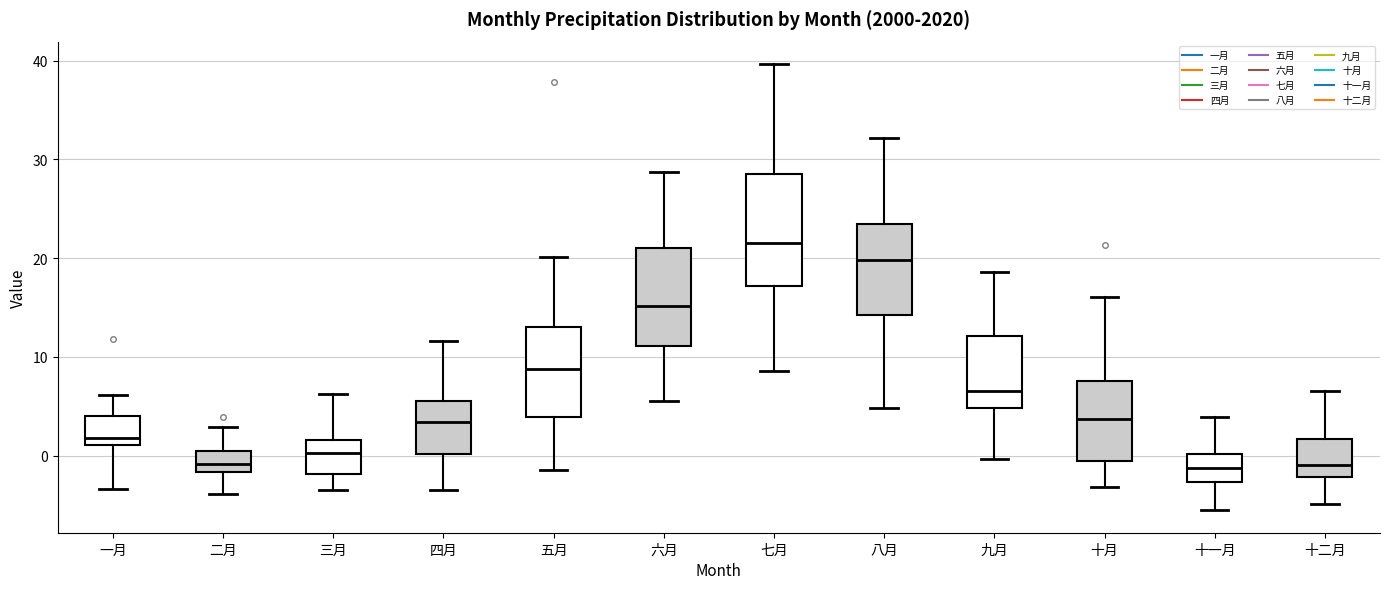

Reading left to right, read every box against the y-axis: the position of its median line, the range the box covers, and the ends of its whiskers. The values are not printed on the chart, so give them approximately, as read against the axis.

一月: median 2, box 1 to 4, whiskers -3 to 6
二月: median -1, box -2 to 1, whiskers -4 to 3
三月: median 0, box -2 to 2, whiskers -4 to 6
四月: median 3, box 0 to 6, whiskers -3 to 12
五月: median 9, box 4 to 13, whiskers -1 to 20
六月: median 15, box 11 to 21, whiskers 6 to 29
七月: median 22, box 17 to 29, whiskers 9 to 40
八月: median 20, box 14 to 24, whiskers 5 to 32
九月: median 7, box 5 to 12, whiskers 0 to 19
十月: median 4, box -1 to 8, whiskers -3 to 16
十一月: median -1, box -3 to 0, whiskers -6 to 4
十二月: median -1, box -2 to 2, whiskers -5 to 7